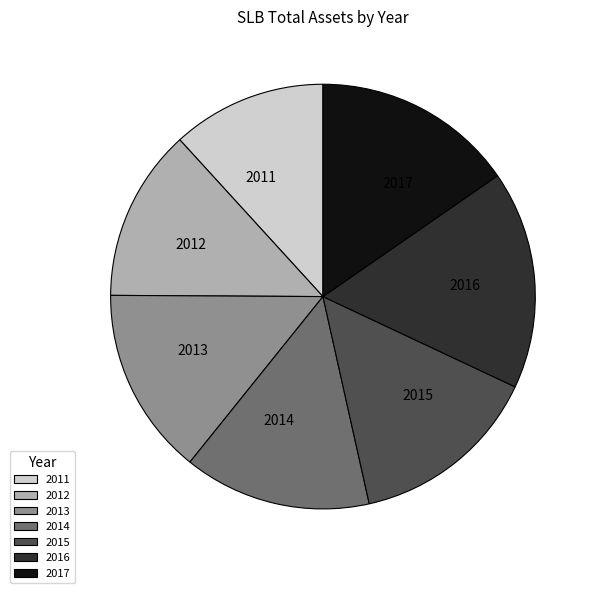

How many segments does this pie chart have?

7